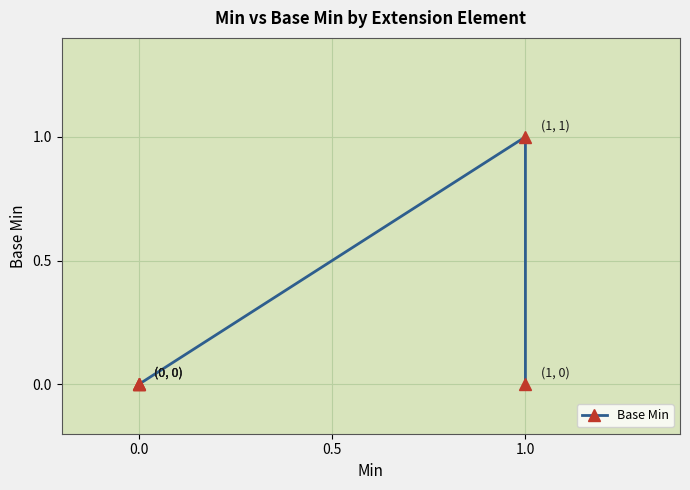

How many values are between 0 and 1?

5